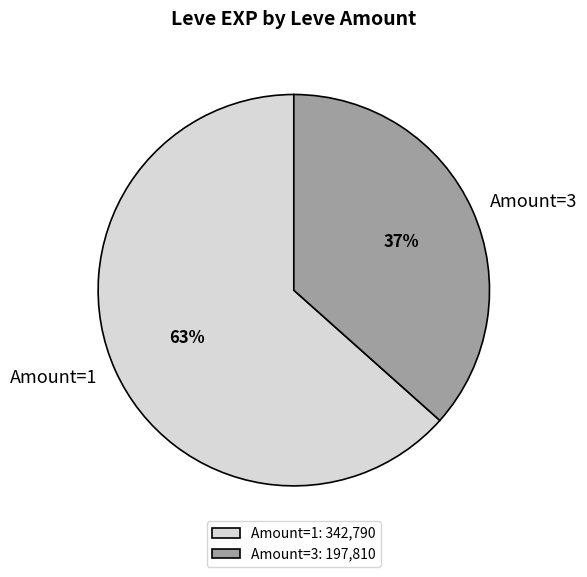

Do Amount=1 and Amount=3 together represent more than half of the pie?

Yes